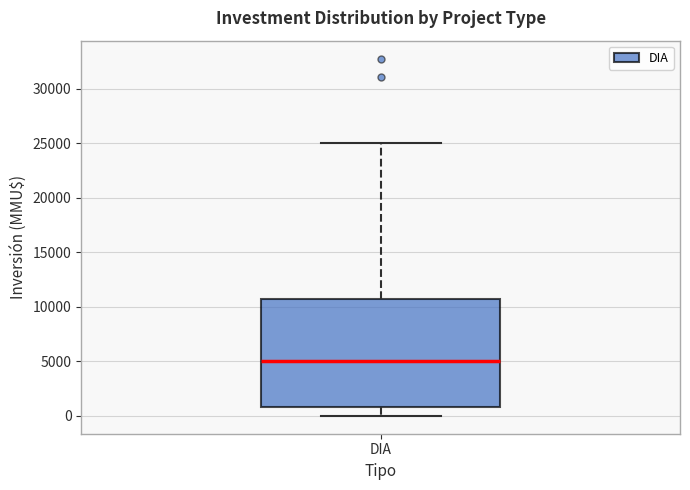

Read this box plot against the y-axis: the position of the median line, the range covered by the box, and the ends of both whiskers. The values are not printed on the chart, so give them approximately, as read against the axis.

median 5000, box 1000 to 11000, whiskers 0 to 25000